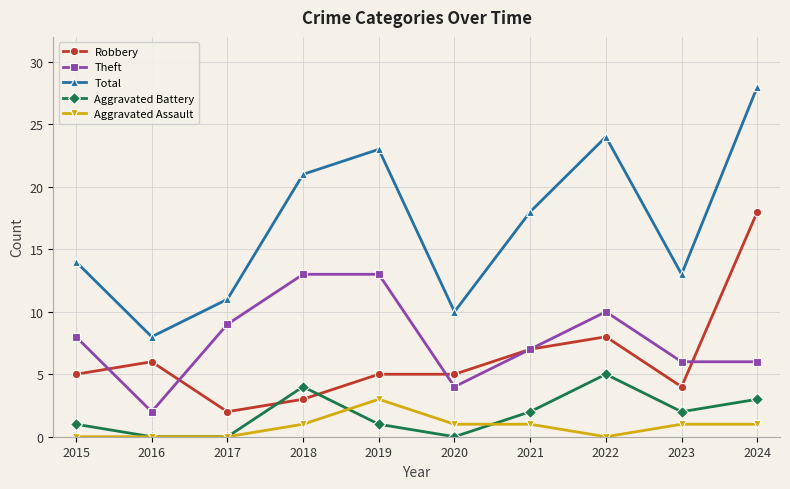

Reading right to left, what are all the values shown in this chart?

Robbery: 18	4	8	7	5	5	3	2	6	5
Theft: 6	6	10	7	4	13	13	9	2	8
Total: 28	13	24	18	10	23	21	11	8	14
Aggravated Battery: 3	2	5	2	0	1	4	0	0	1
Aggravated Assault: 1	1	0	1	1	3	1	0	0	0